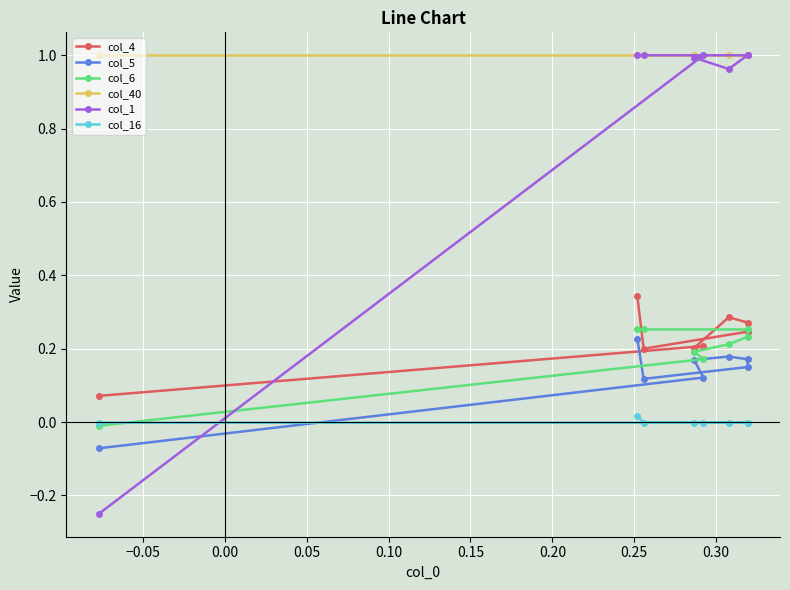

Between 0.25 and 0.00, which is larger?

0.25